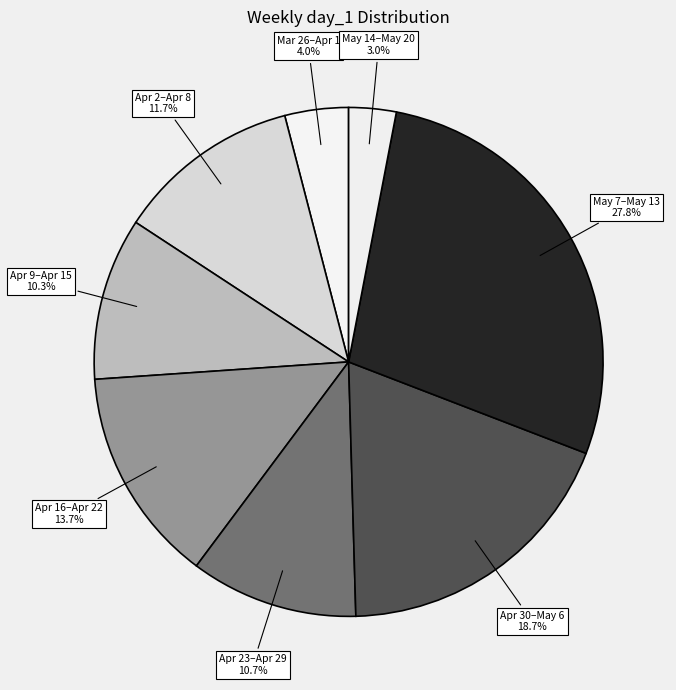

How many segments does this pie chart have?

8